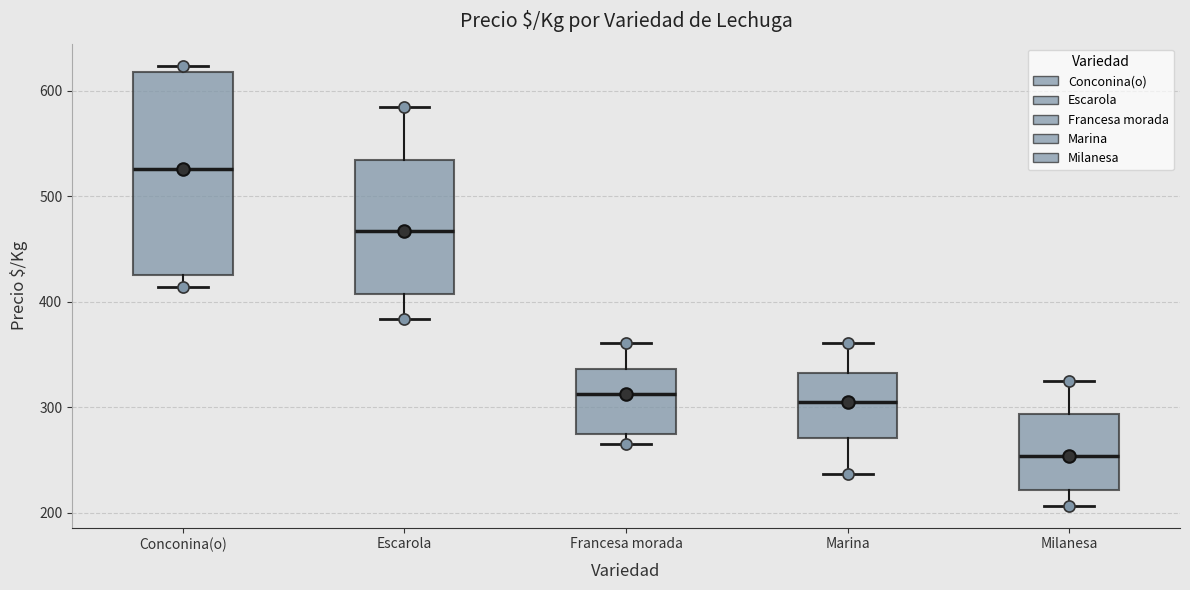

Comparing the boxes themselves (not the whiskers), which one is the tallest?

Conconina(o)